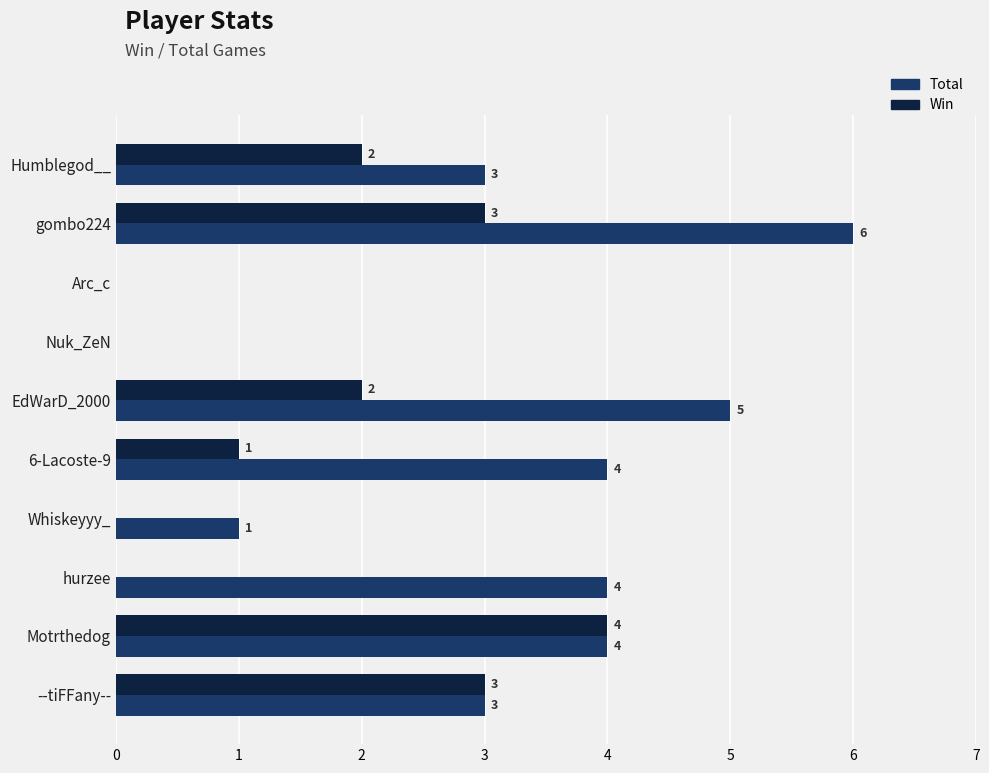

At which label does Total reach its peak?

gombo224